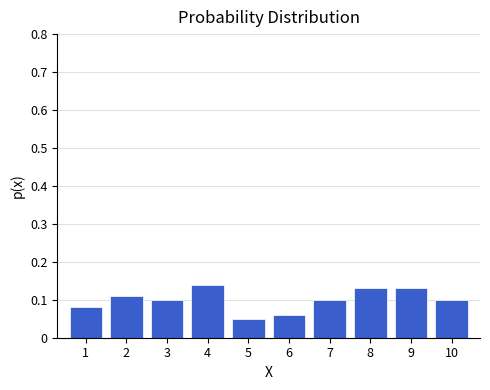

Count the values in the range 0 to 1.

10